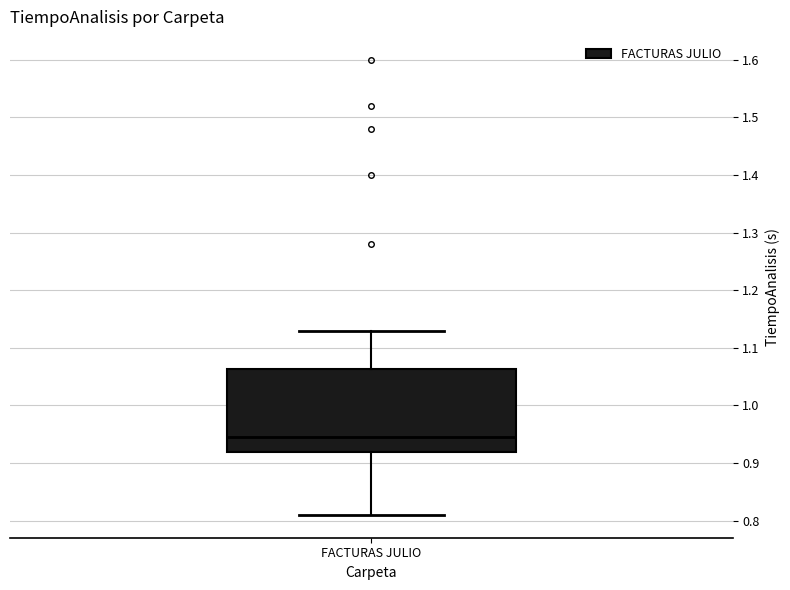

Read this box plot against the y-axis: the position of the median line, the range covered by the box, and the ends of both whiskers. The values are not printed on the chart, so give them approximately, as read against the axis.

median 0.95, box 0.92 to 1.06, whiskers 0.81 to 1.13